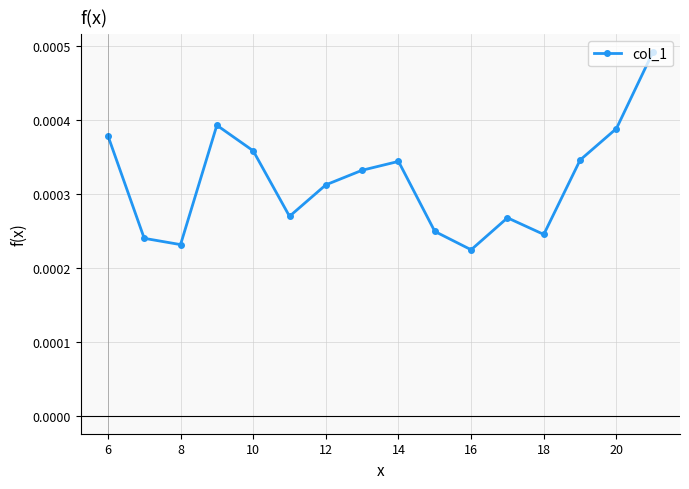

Count the number of data series in this chart.

1